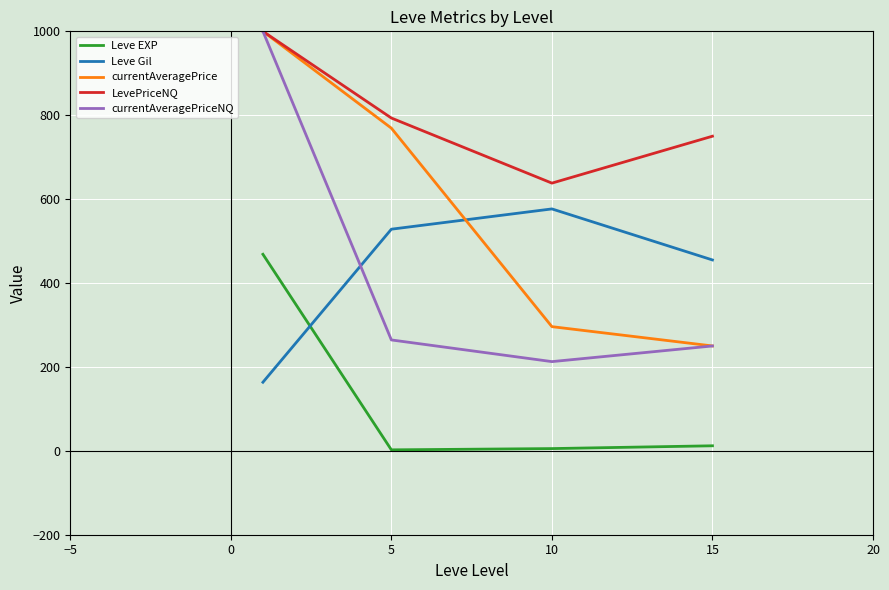

Which series has the largest total across all categories?

LevePriceNQ